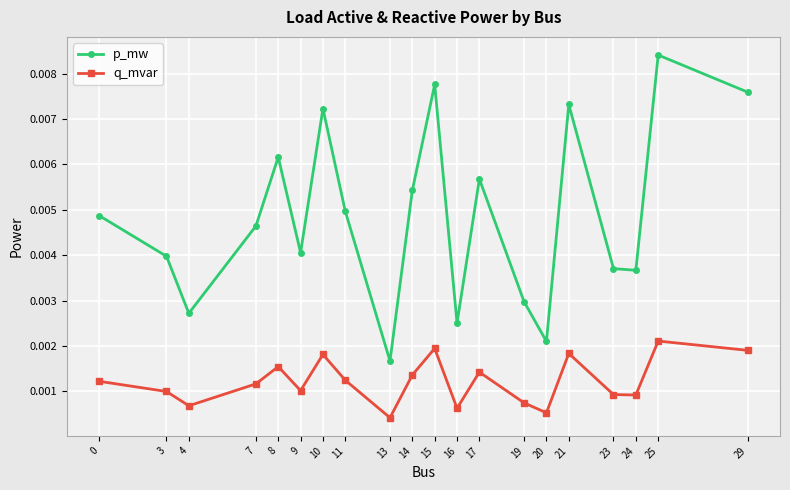

What are all the series names shown in the legend?

p_mw, q_mvar